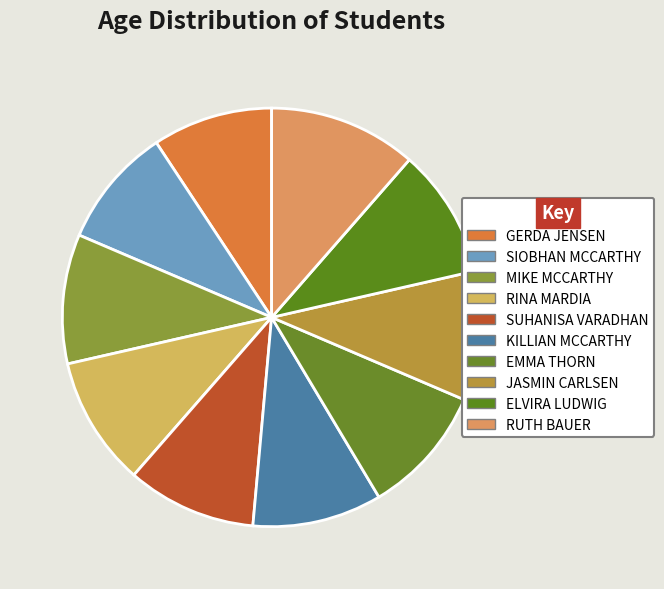

How many segments does this pie chart have?

10